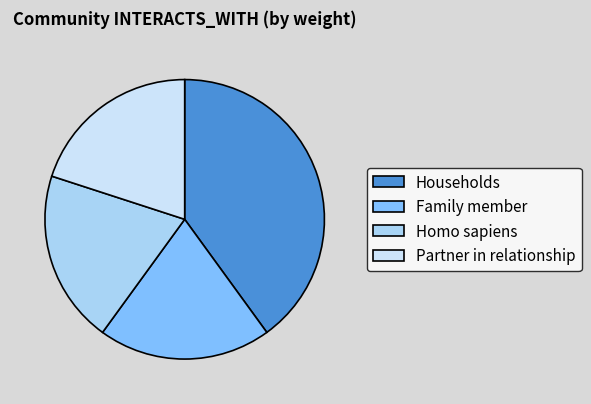

What is the largest slice in the pie chart?

Households